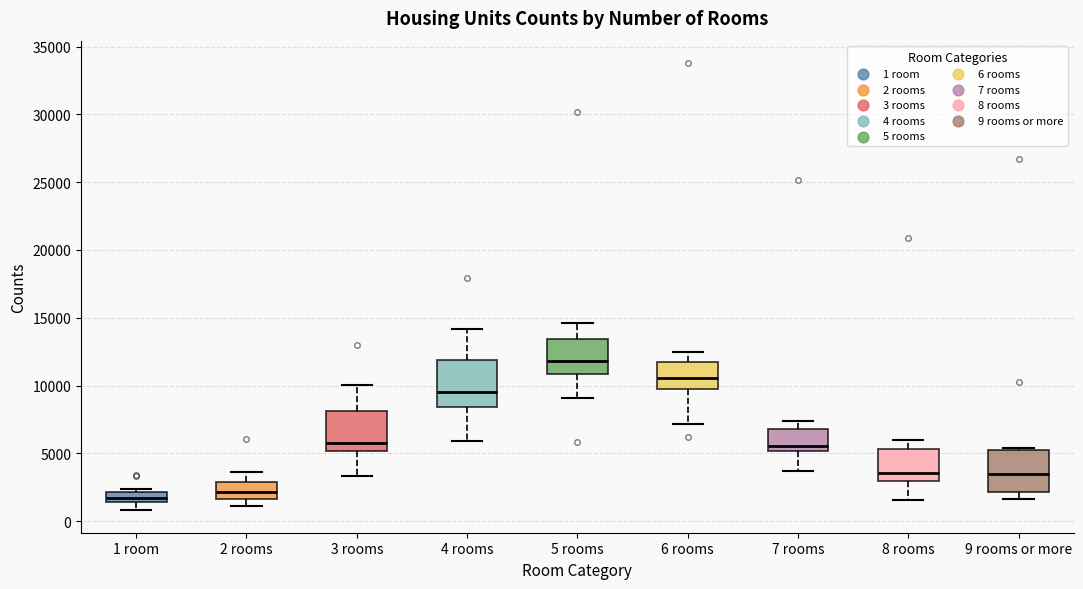

Where does the upper whisker of the box for 7 rooms end on the y-axis? The values are not printed on the chart, so give them approximately, as read against the axis.

7500